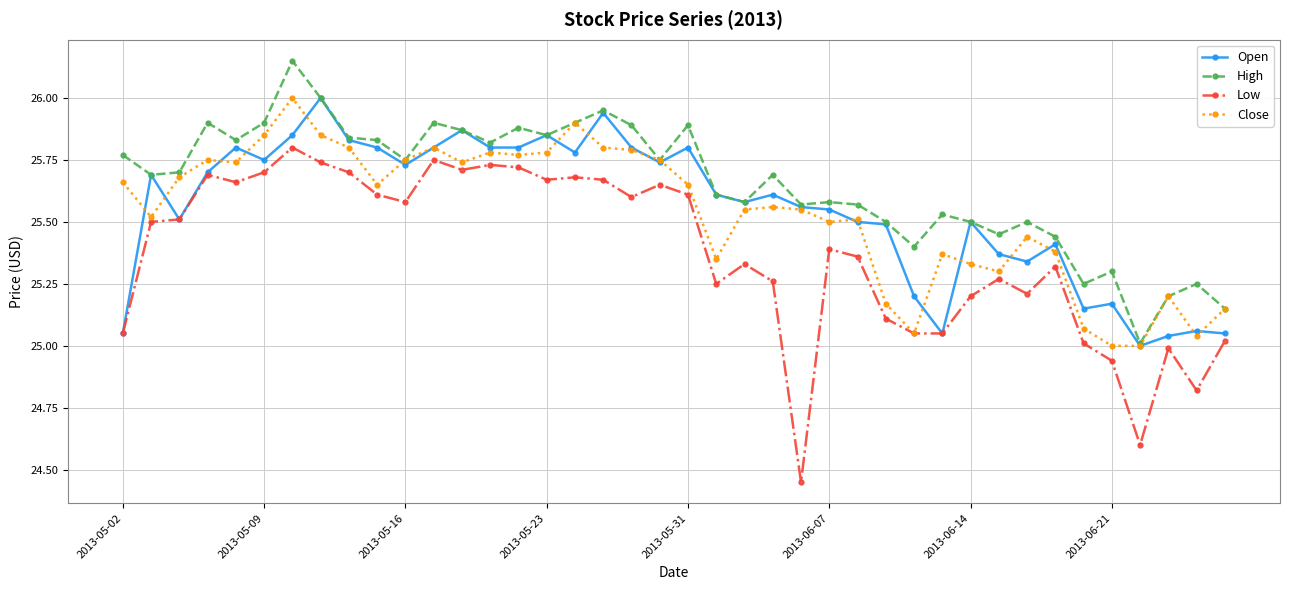

What is the difference between the maximum and minimum values in the High series?

1.1